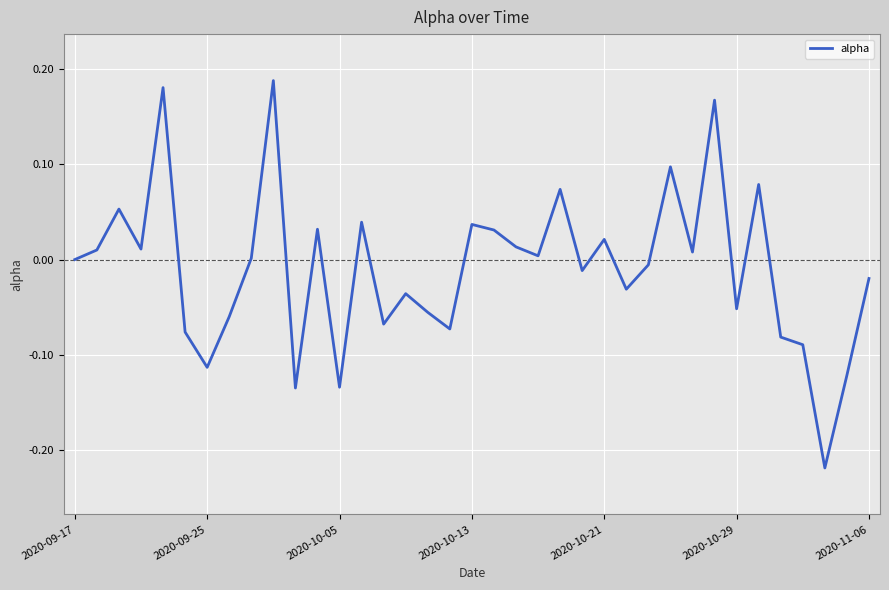

What is the difference between the maximum and minimum values?

0.4